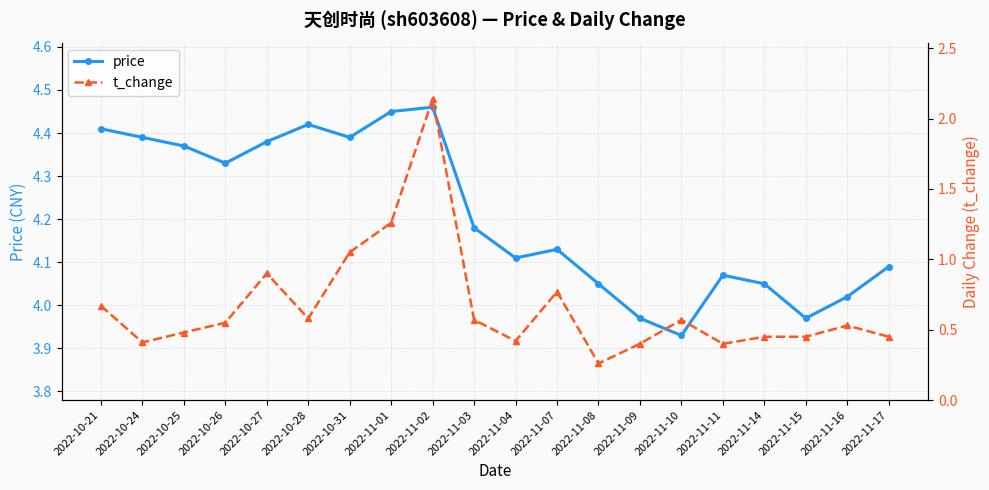

What position from the right is 2022-11-10?

6